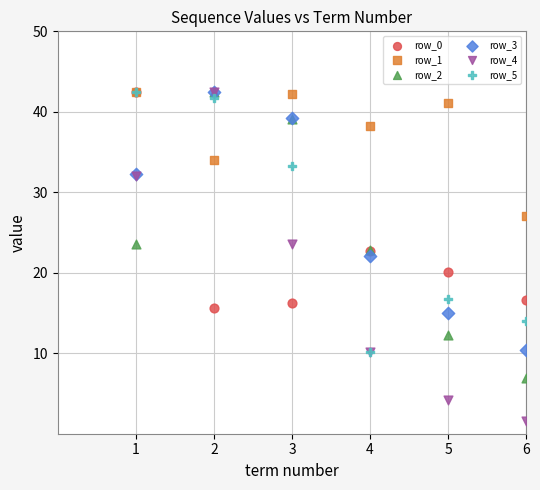

Which series has the widest spread of Y values?

row_4